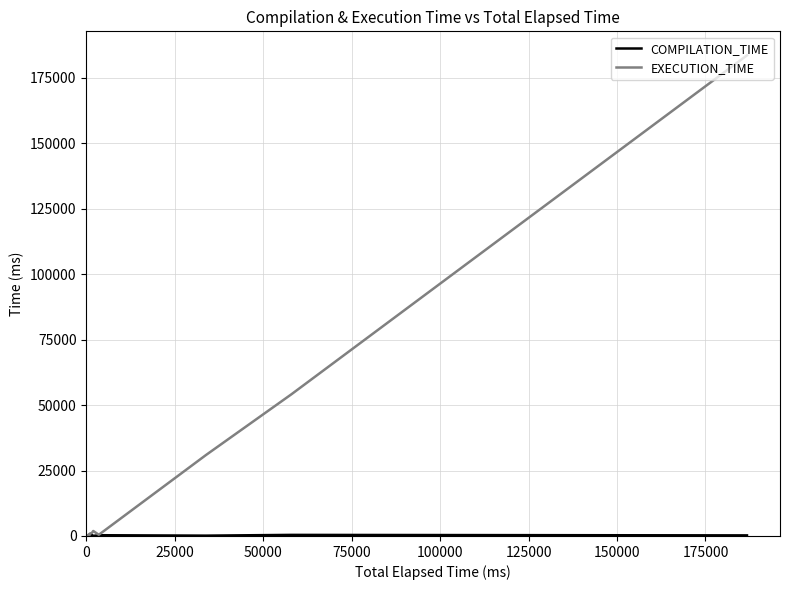

Which series has the largest total across all categories?

EXECUTION_TIME